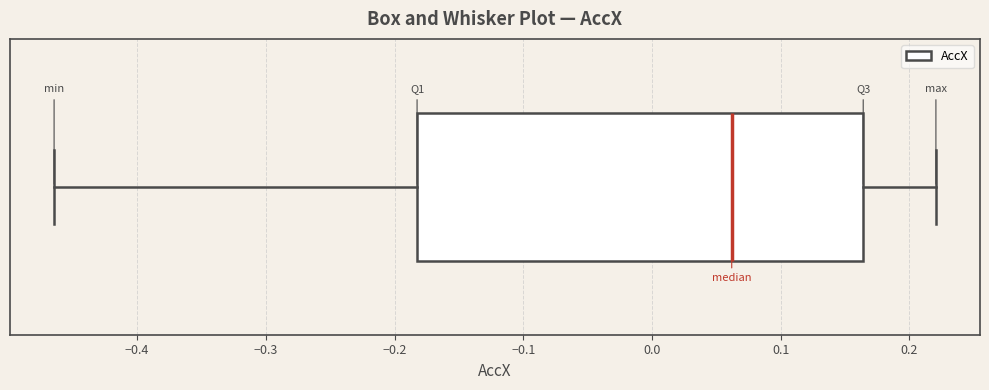

Transcribe this box plot: give where the median line is, the range the box spans, and where the two whiskers end, as read against the x-axis. The values are not printed on the chart, so give them approximately, as read against the axis.

median 0.06, box -0.18 to 0.16, whiskers -0.46 to 0.22